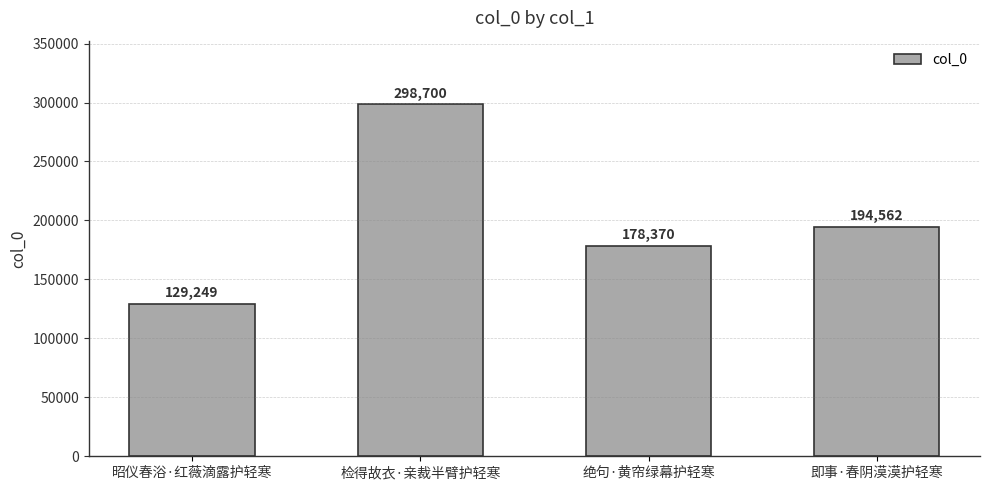

How many data points are less than 194562?

2